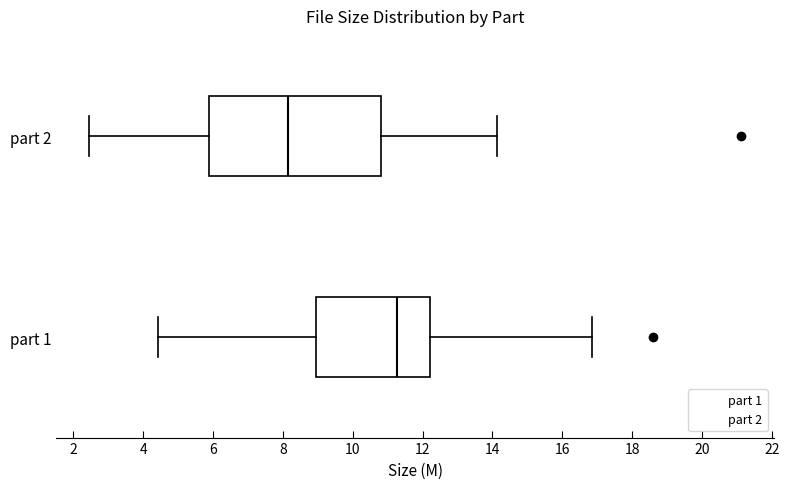

Which box has the furthest to the right median line?

part 1